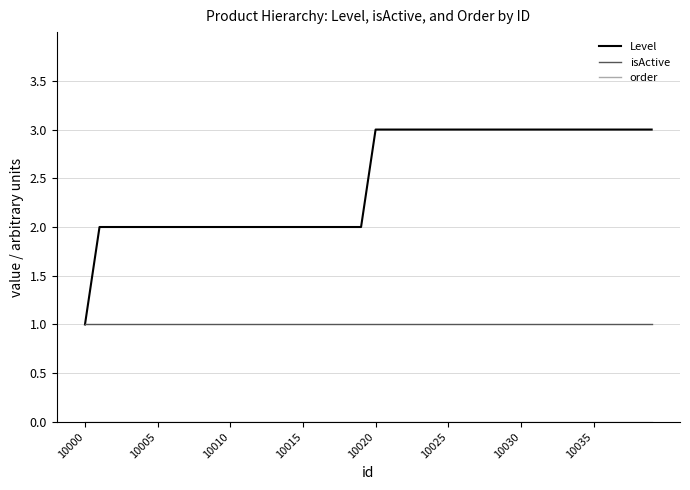

What is the greatest value displayed?

3